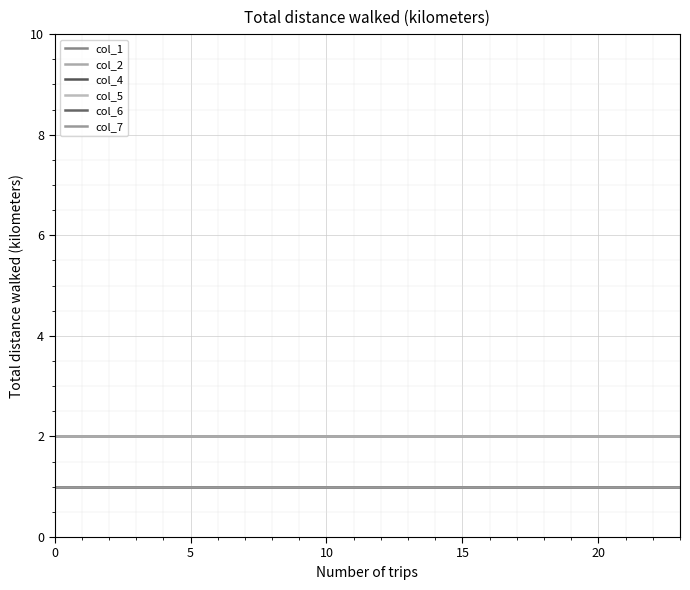

Does the chart have visible grid lines?

Yes